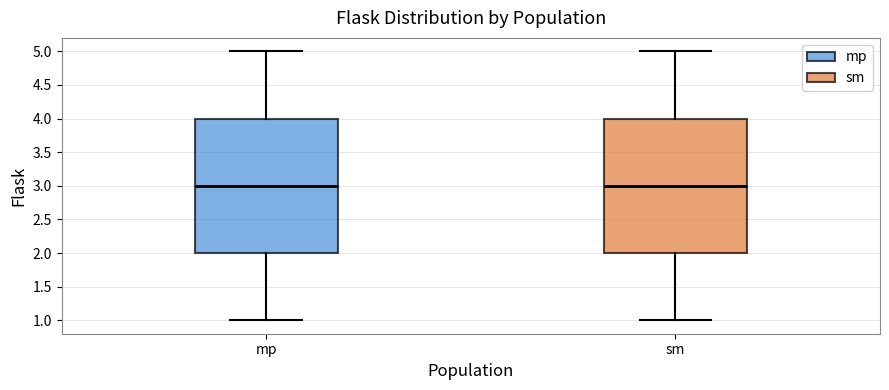

Where does the lower whisker of the box for sm end on the y-axis? The values are not printed on the chart, so give them approximately, as read against the axis.

1